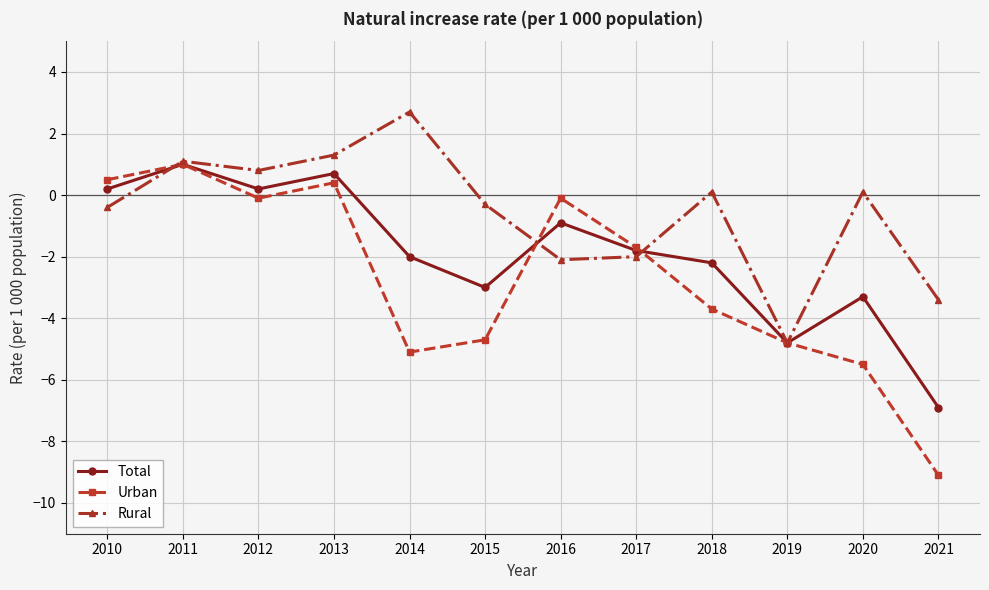

What are all the series names shown in the legend?

Total, Urban, Rural